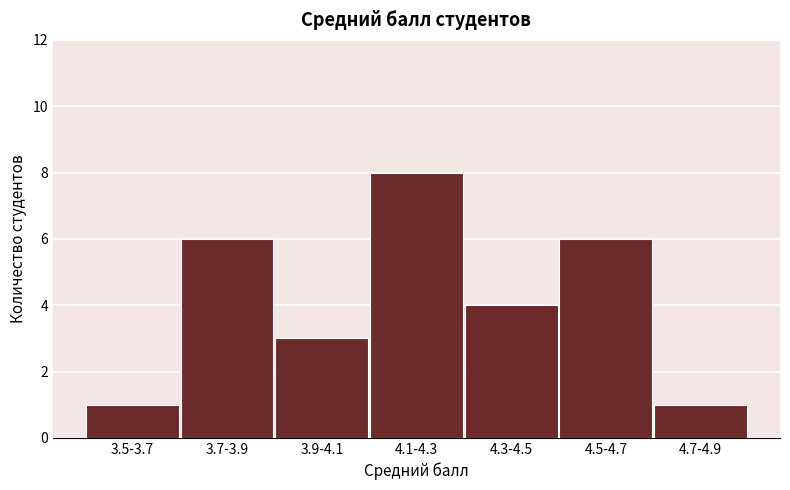

Reading left to right, extract all data points from this chart.

1	6	3	8	4	6	1